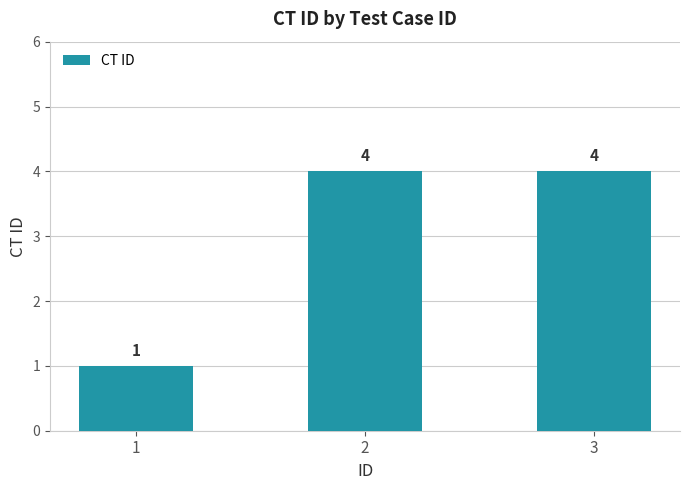

The value at 2 is 5. True or false?

False